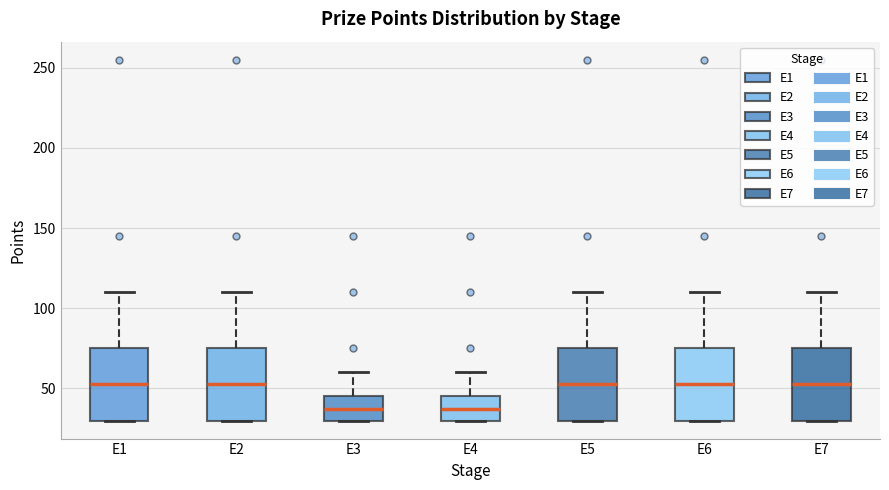

Where does the median line of the box for E6 sit on the y-axis? The values are not printed on the chart, so give them approximately, as read against the axis.

55